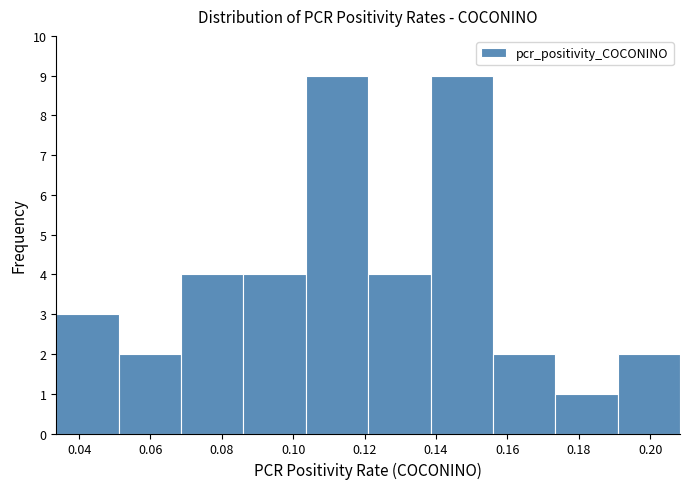

How tall is the bar that spans 0.068 to 0.086 on the x-axis? Neither the bar edges nor the heights are printed on the chart, so give them approximately, as read against the axes.

4